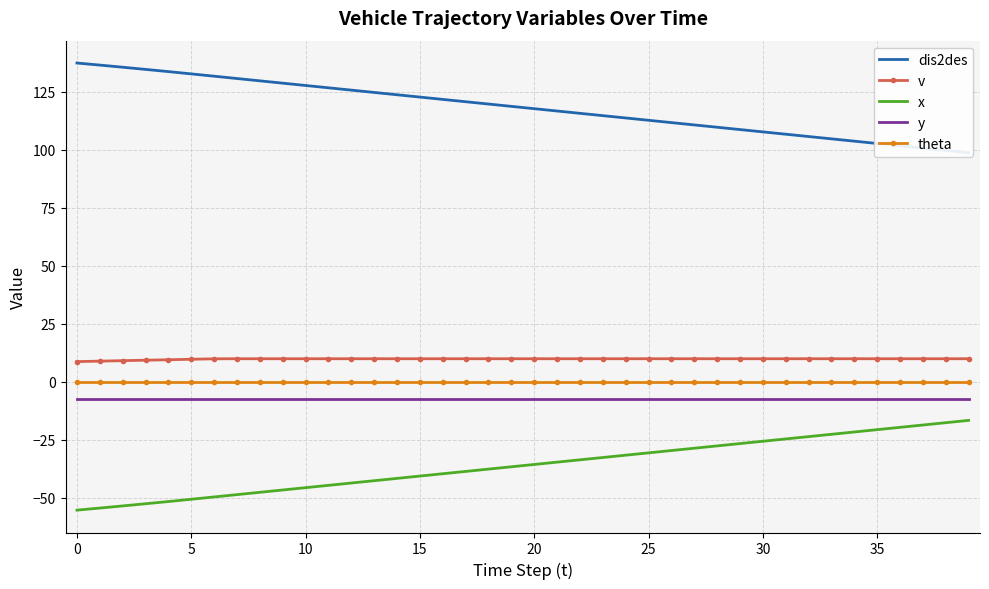

True or false: v and theta intersect in this chart.

False